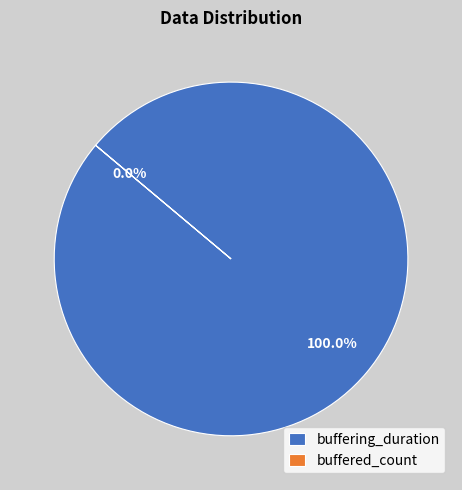

What is the change in value from buffering_duration to buffered_count?

-49142185034